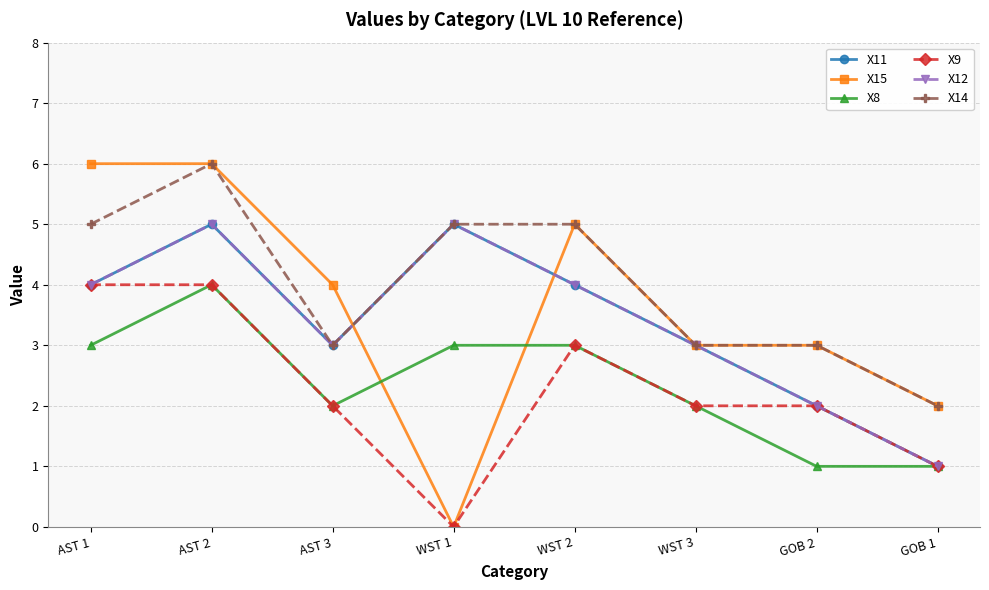

Reading left to right, list all the values displayed in this chart.

X11: AST 1=4	AST 2=5	AST 3=3	WST 1=5	WST 2=4	WST 3=3	GOB 2=2	GOB 1=1
X15: AST 1=6	AST 2=6	AST 3=4	WST 1=0	WST 2=5	WST 3=3	GOB 2=3	GOB 1=2
X8: AST 1=3	AST 2=4	AST 3=2	WST 1=3	WST 2=3	WST 3=2	GOB 2=1	GOB 1=1
X9: AST 1=4	AST 2=4	AST 3=2	WST 1=0	WST 2=3	WST 3=2	GOB 2=2	GOB 1=1
X12: AST 1=4	AST 2=5	AST 3=3	WST 1=5	WST 2=4	WST 3=3	GOB 2=2	GOB 1=1
X14: AST 1=5	AST 2=6	AST 3=3	WST 1=5	WST 2=5	WST 3=3	GOB 2=3	GOB 1=2